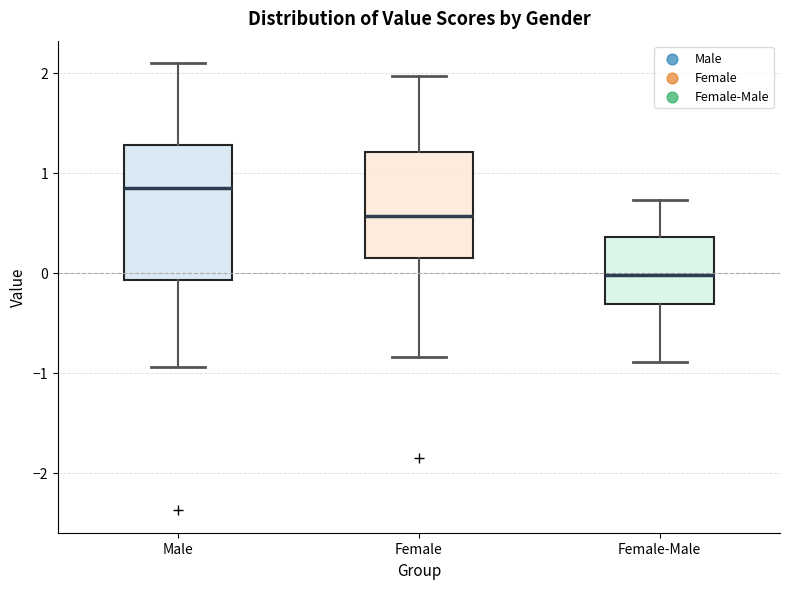

Which box is the tallest, from its lower edge to its upper edge?

Male